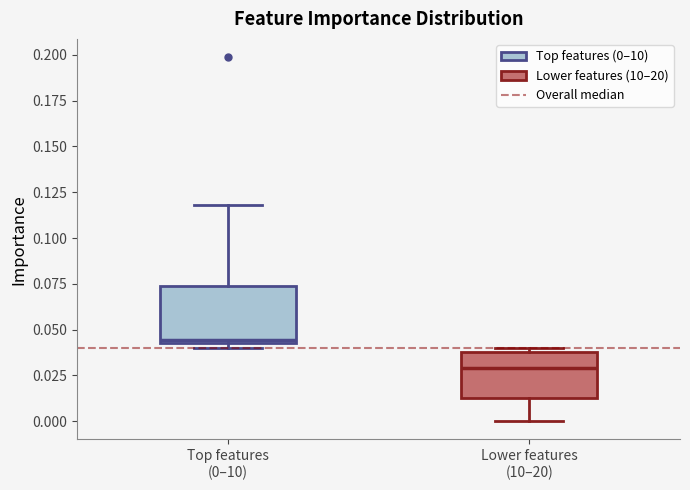

Reading left to right, read every box against the y-axis: the position of its median line, the range the box covers, and the ends of its whiskers. The values are not printed on the chart, so give them approximately, as read against the axis.

Top features (0–10): median 0.045 (just above the box's lower edge), box 0.045 to 0.075, whiskers 0.040 to 0.120
Lower features (10–20): median 0.030, box 0.015 to 0.040, whiskers 0.000 to 0.040 (just above the box's upper edge)